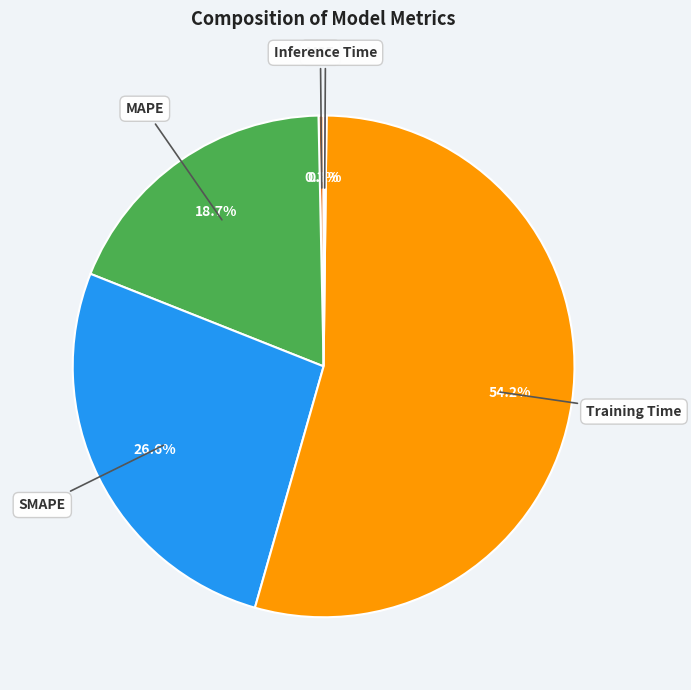

What portion of the pie excludes MAPE?

81.3%